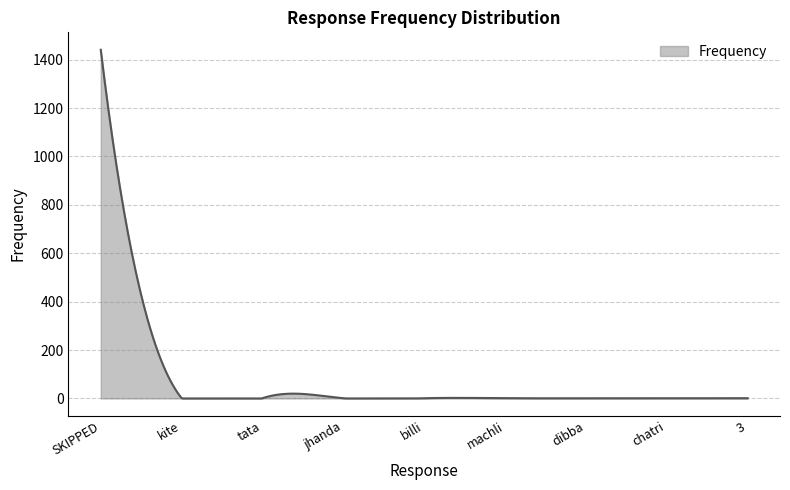

What is the maximum value shown in the chart?

1441.0